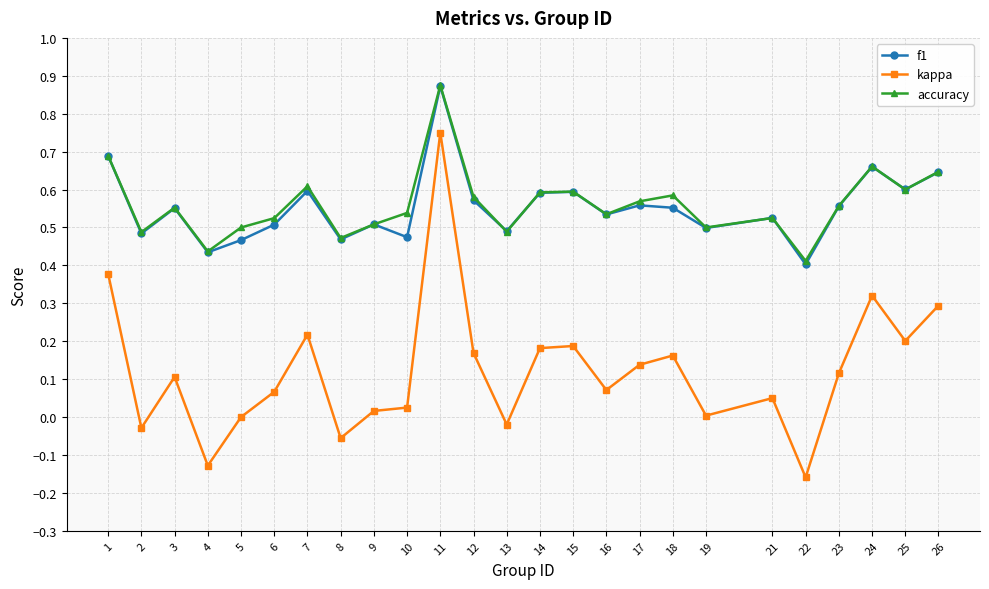

True or false: kappa has a value of 0.0 at 19.

True